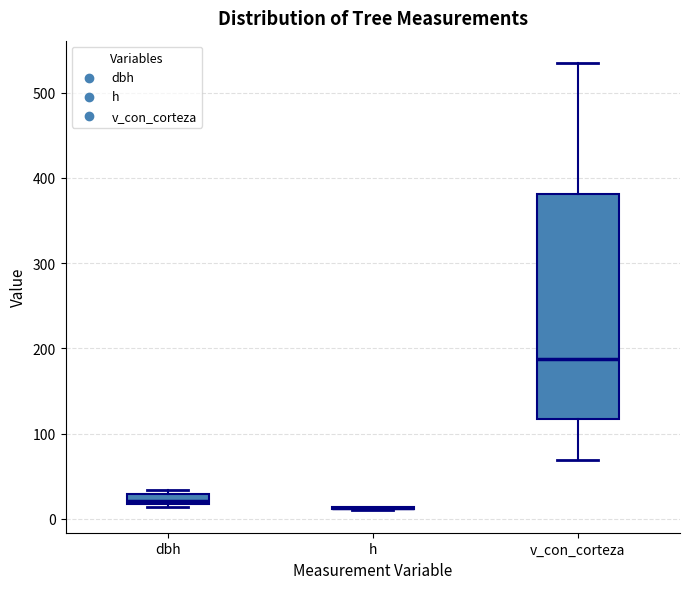

Comparing the boxes themselves (not the whiskers), which one is the tallest?

v_con_corteza